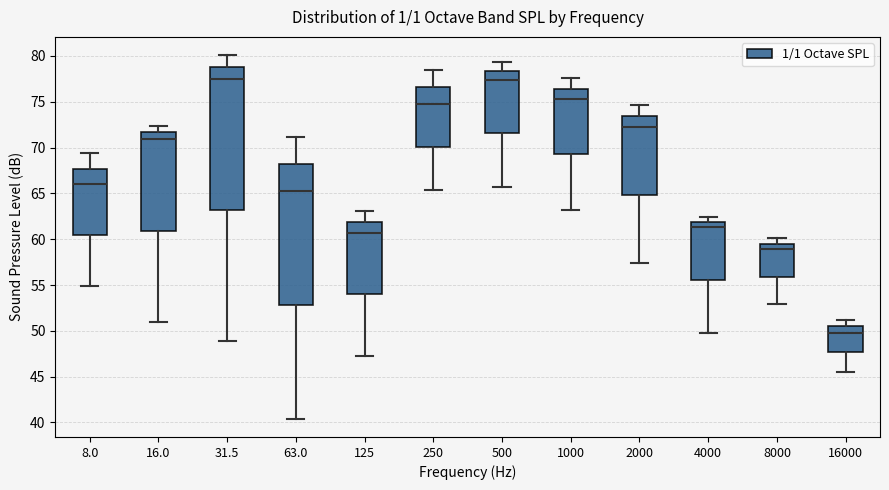

Reading left to right, read every box against the y-axis: the position of its median line, the range the box covers, and the ends of its whiskers. The values are not printed on the chart, so give them approximately, as read against the axis.

8.0: median 66.0, box 60.5 to 67.5, whiskers 55.0 to 69.5
16.0: median 71.0, box 61.0 to 71.5, whiskers 51.0 to 72.5
31.5: median 77.5, box 63.0 to 79.0, whiskers 49.0 to 80.0
63.0: median 65.5, box 53.0 to 68.5, whiskers 40.5 to 71.0
125: median 60.5, box 54.0 to 62.0, whiskers 47.5 to 63.0
250: median 75.0, box 70.0 to 76.5, whiskers 65.5 to 78.5
500: median 77.5, box 71.5 to 78.5, whiskers 65.5 to 79.5
1000: median 75.5, box 69.5 to 76.5, whiskers 63.0 to 77.5
2000: median 72.0, box 65.0 to 73.5, whiskers 57.5 to 74.5
4000: median 61.5, box 55.5 to 62.0, whiskers 50.0 to 62.5
8000: median 59.0, box 56.0 to 59.5, whiskers 53.0 to 60.0
16000: median 50.0, box 47.5 to 50.5, whiskers 45.5 to 51.0